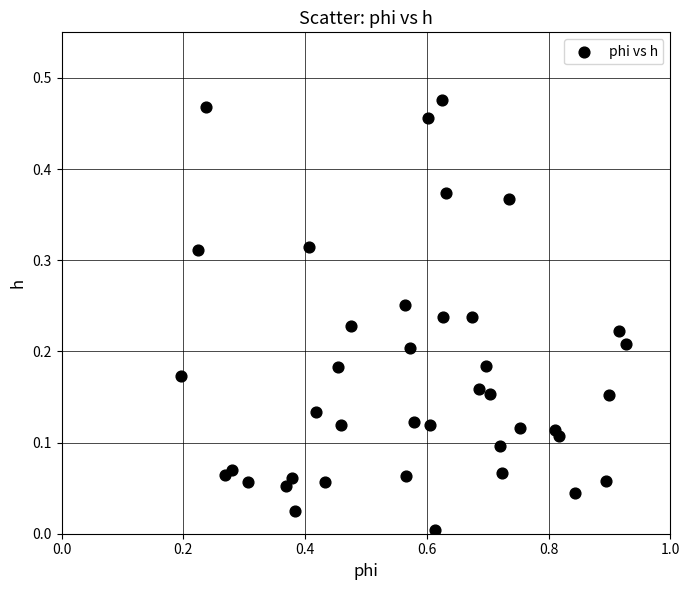

What is the range of X values (max minus min)?

0.7